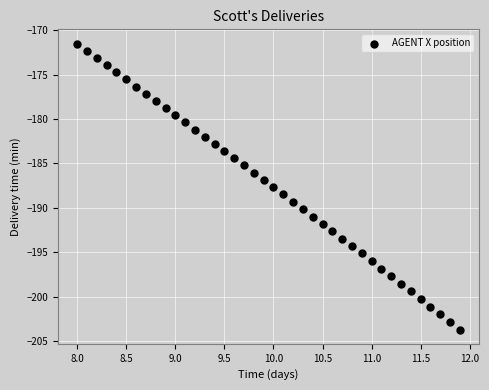

What is the range of X values (max minus min)?

3.9